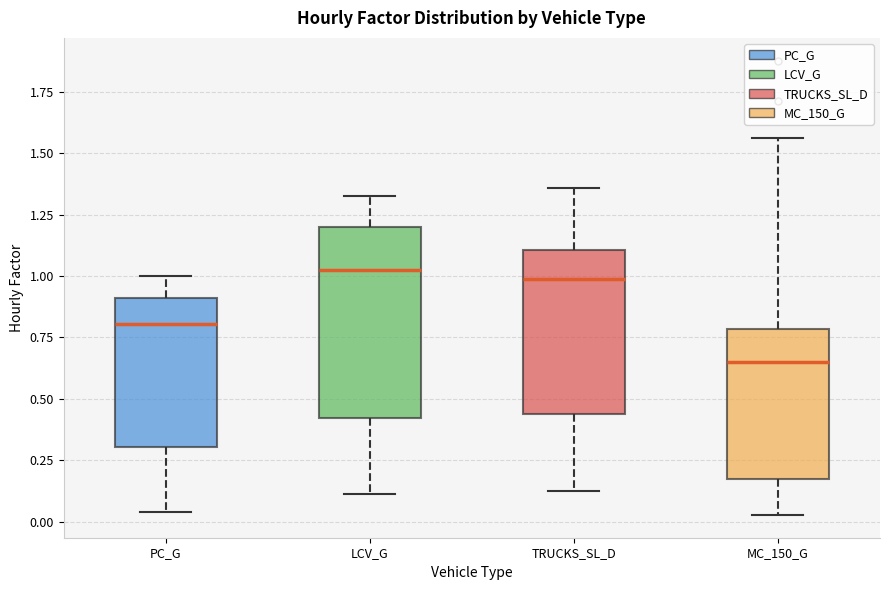

Which box has the lowest median line?

MC_150_G